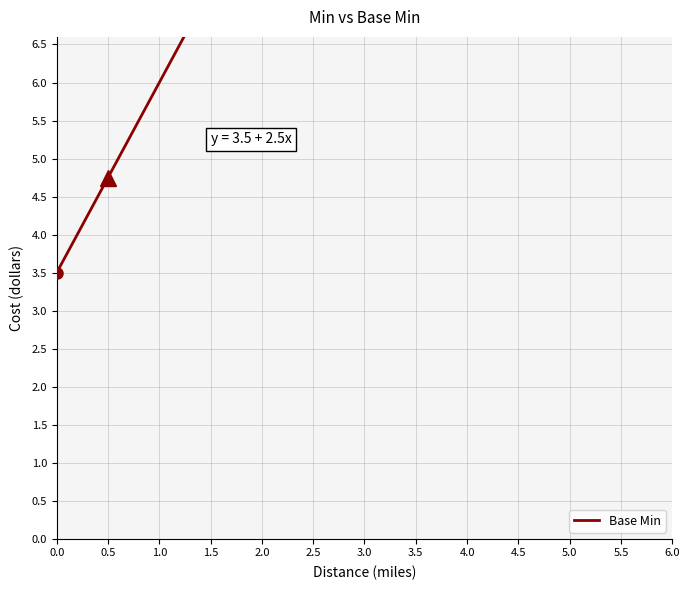

What is the average value?

11.0